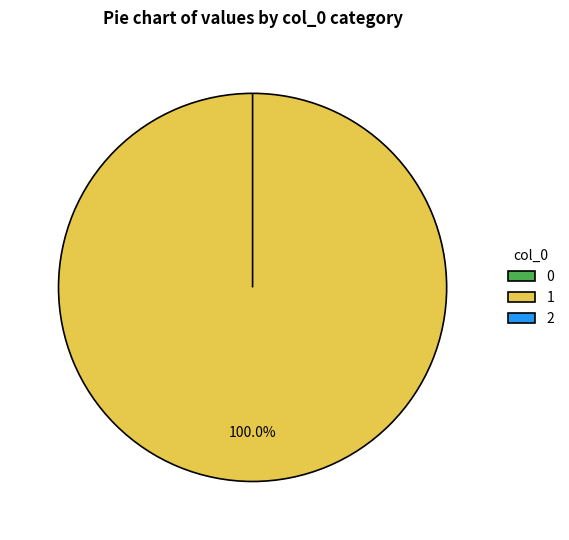

True or false: 1 accounts for 100% of the total.

True